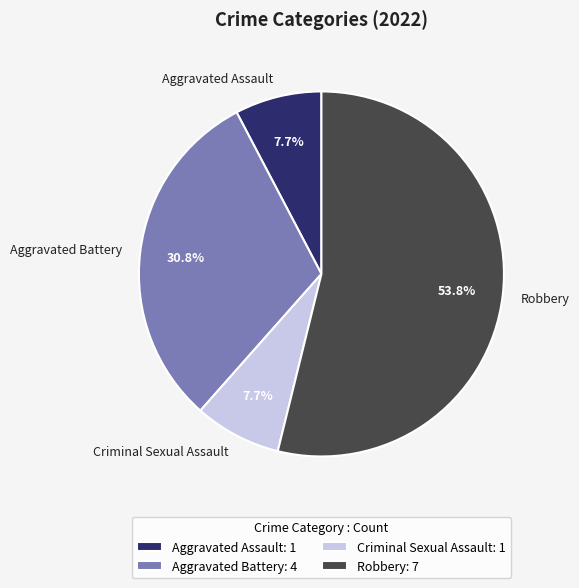

Approximately how many times larger is the value at Aggravated Assault compared to Criminal Sexual Assault?

1.0